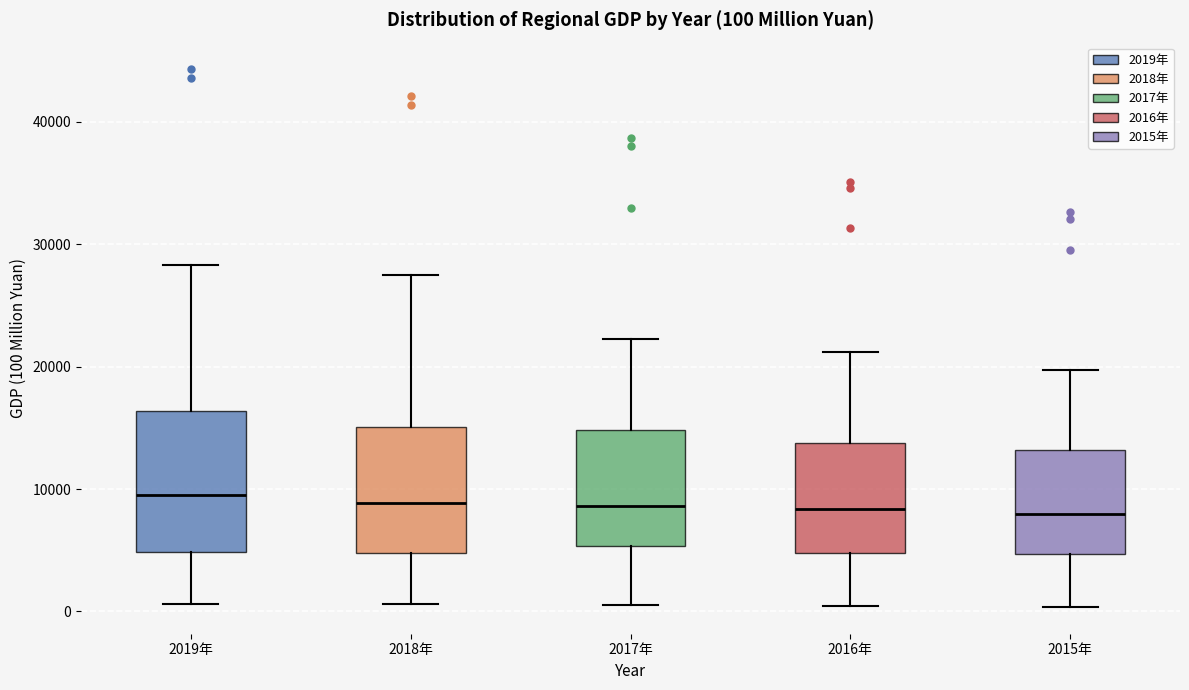

Comparing the boxes themselves (not the whiskers), which one is the tallest?

2019年